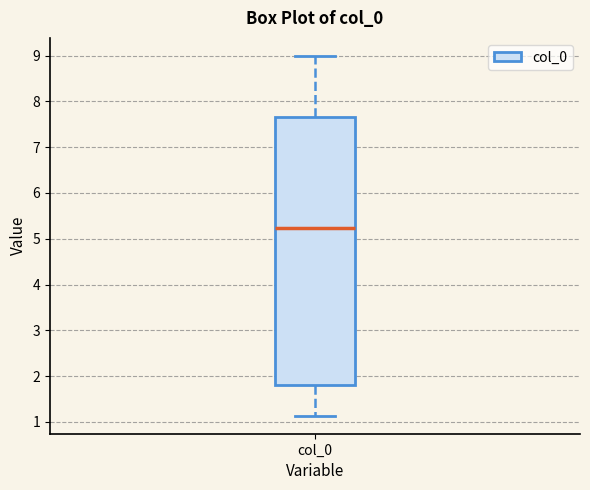

Read this box plot against the y-axis: the position of the median line, the range covered by the box, and the ends of both whiskers. The values are not printed on the chart, so give them approximately, as read against the axis.

median 5.2, box 1.8 to 7.7, whiskers 1.1 to 9.0